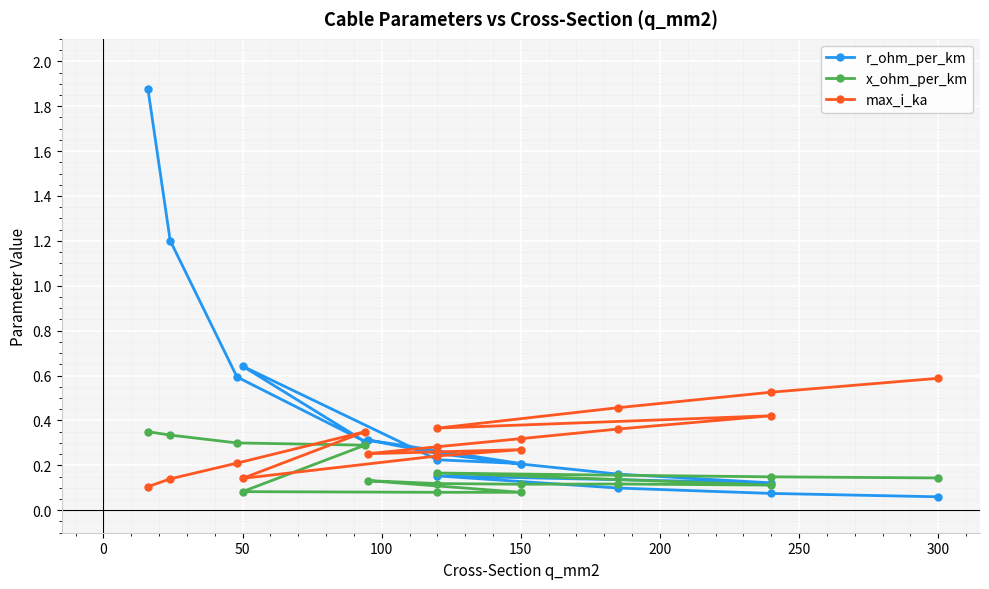

What are all the series names shown in the legend?

r_ohm_per_km, x_ohm_per_km, max_i_ka